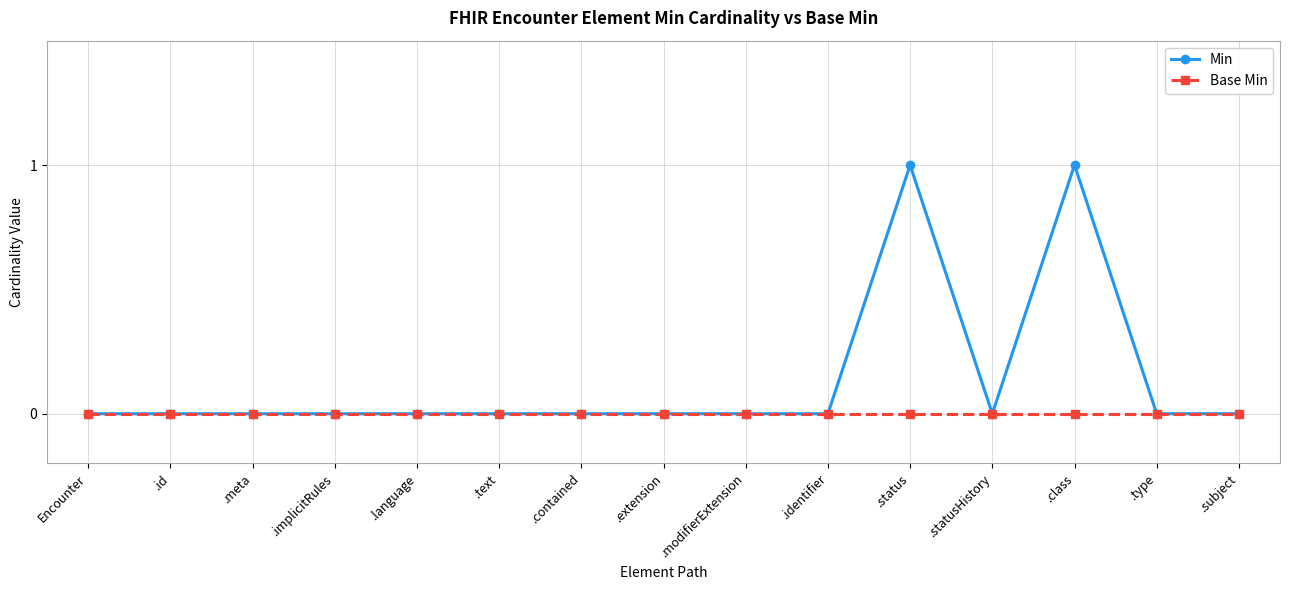

What is the greatest value displayed?

1